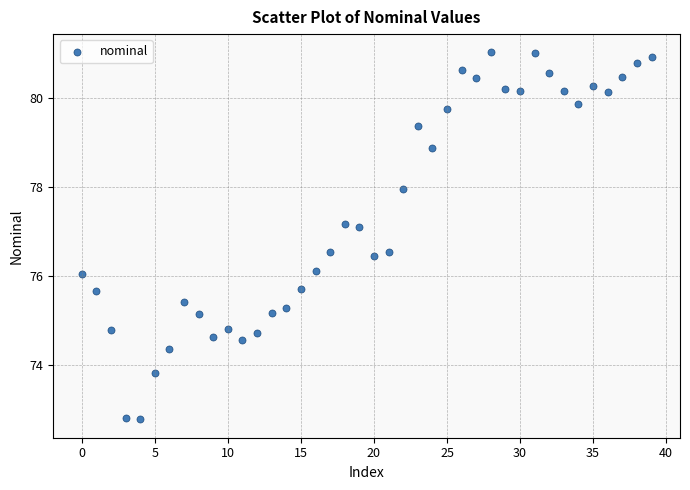

What is the range of Y values (max minus min)?

8.2